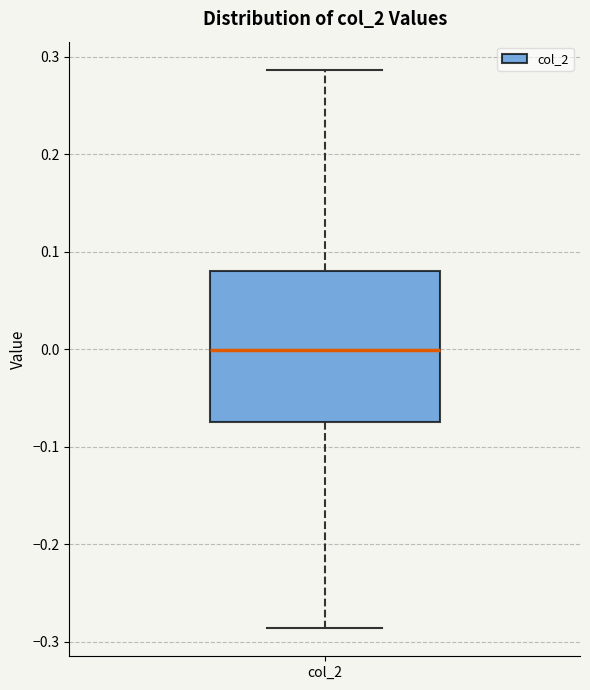

Transcribe this box plot: give where the median line is, the range the box spans, and where the two whiskers end, as read against the y-axis. The values are not printed on the chart, so give them approximately, as read against the axis.

median 0.00, box -0.07 to 0.08, whiskers -0.29 to 0.29